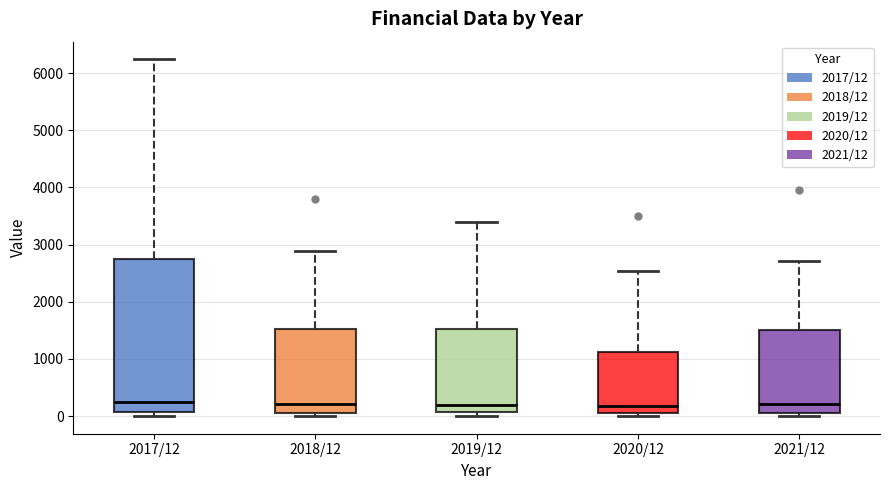

Reading left to right, transcribe this box plot: for each box, give where its median line is, the range the box spans, and where its two whiskers end, as read against the y-axis. The values are not printed on the chart, so give them approximately, as read against the axis.

2017/12: median 200, box 100 to 2800, whiskers 0 to 6200
2018/12: median 200, box 0 to 1500, whiskers 0 (just below the box's lower edge) to 2900
2019/12: median 200, box 100 to 1500, whiskers 0 to 3400
2020/12: median 200, box 100 to 1100, whiskers 0 to 2500
2021/12: median 200, box 0 to 1500, whiskers 0 (just below the box's lower edge) to 2700